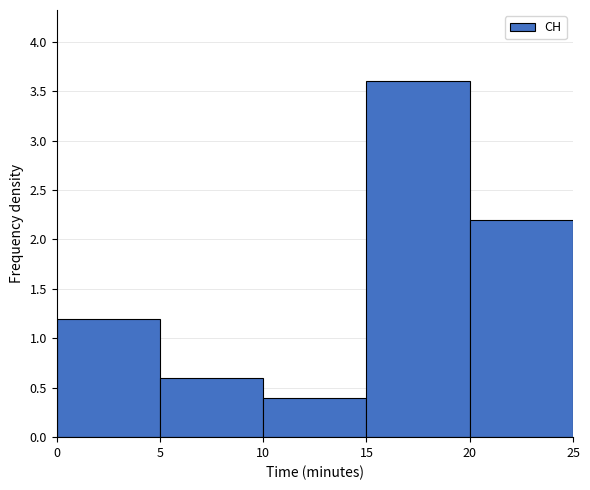

Reading left to right, list every bar in this chart as the range it spans on the x-axis followed by its height. The values are not printed on the chart, so give them approximately, as read against the axis.

0 to 5: 1.2
5 to 10: 0.6
10 to 15: 0.4
15 to 20: 3.6
20 to 25: 2.2